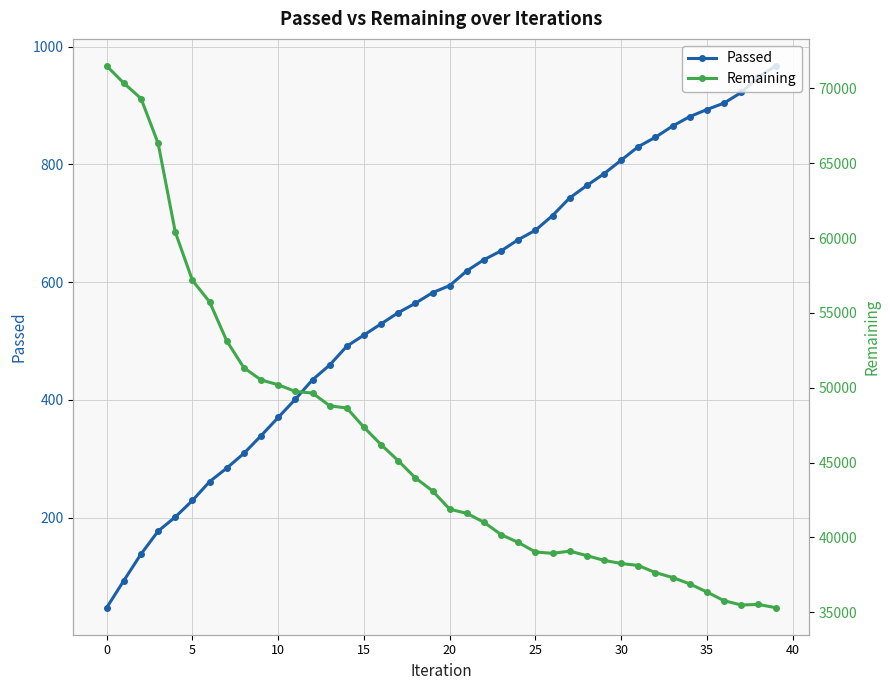

What is the minimum value shown in the chart?

47